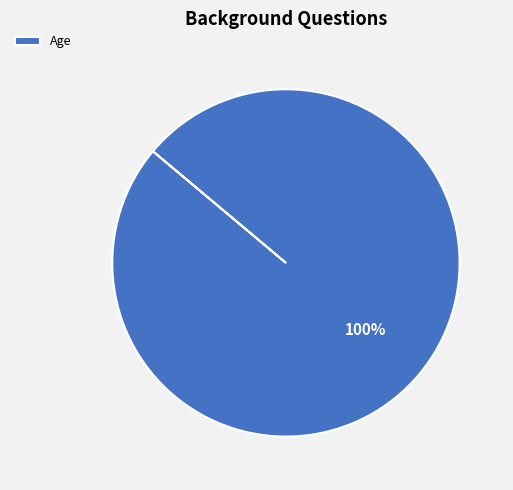

Is there a majority slice in this chart?

Yes